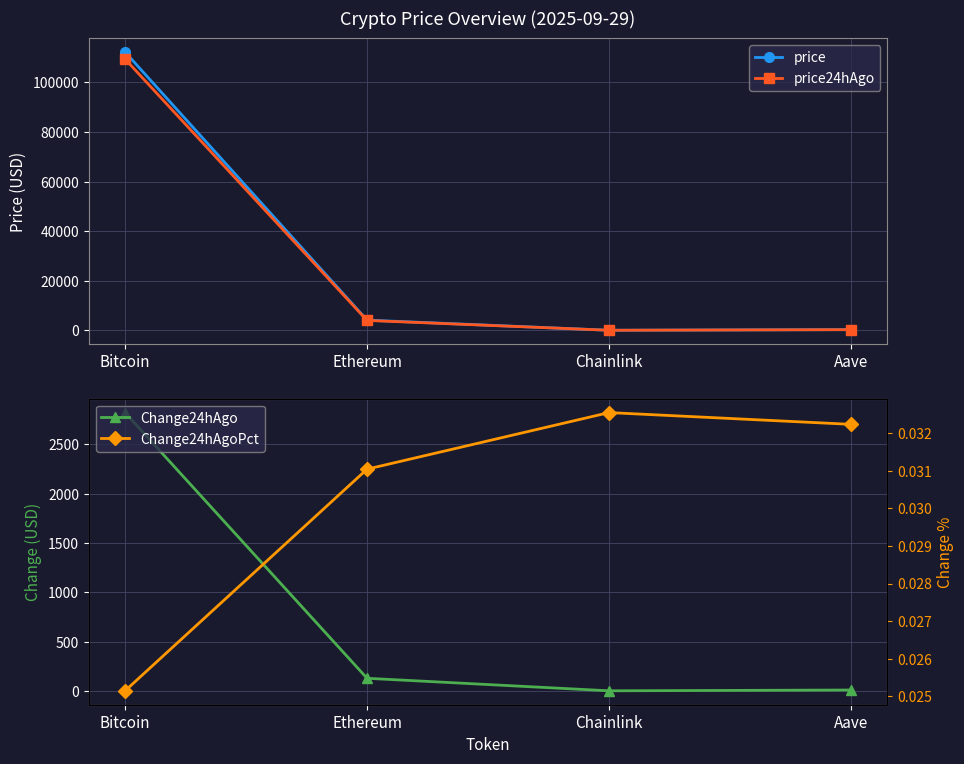

Which series has the widest spread of values?

price